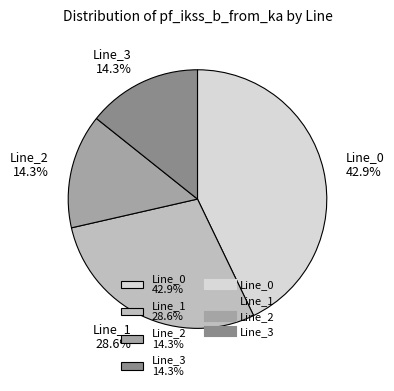

True or false: Line_3 accounts for 14% of the total.

True